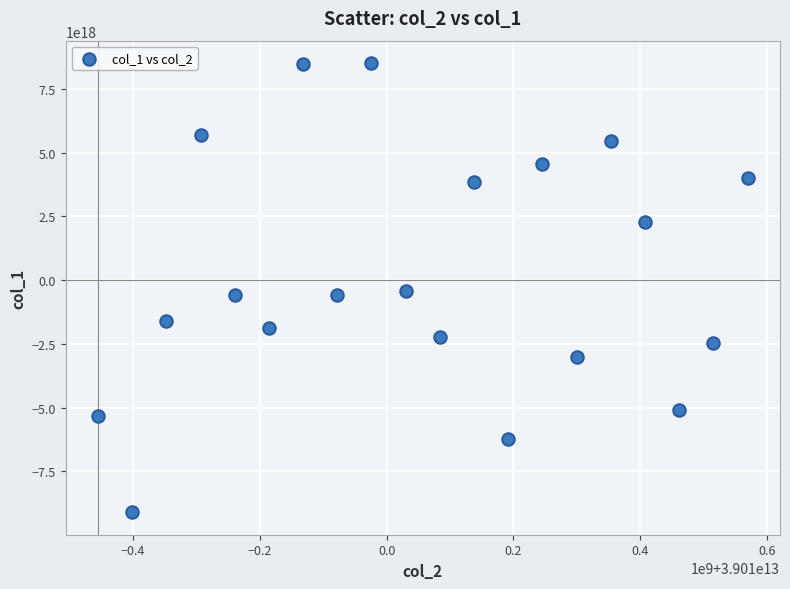

What is the range of X values (max minus min)?

1024105271